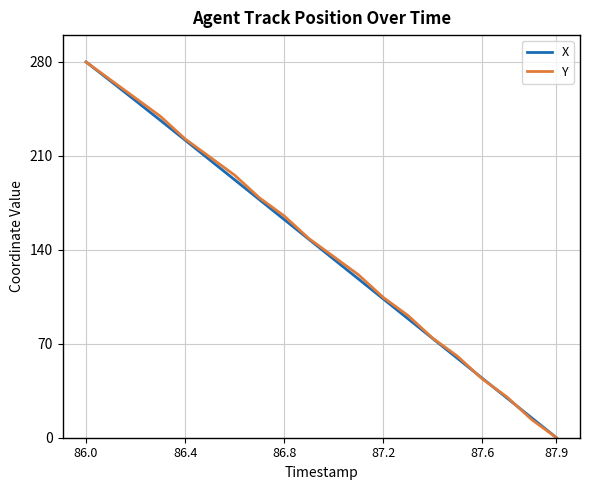

What is the maximum value for Y?

280.0